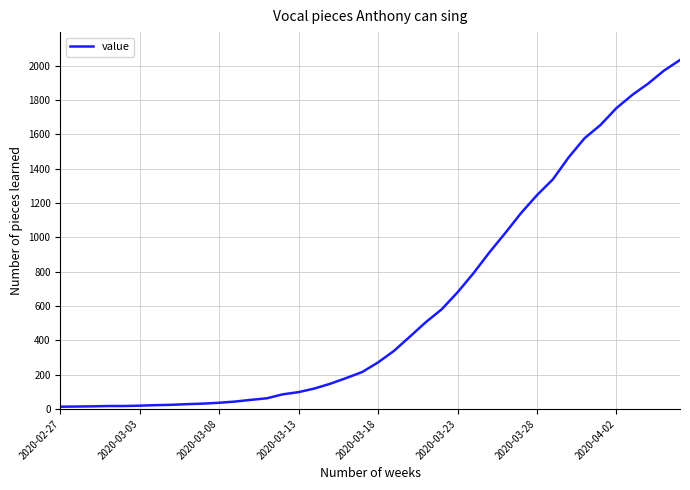

What is the difference between the maximum and minimum values?

2019